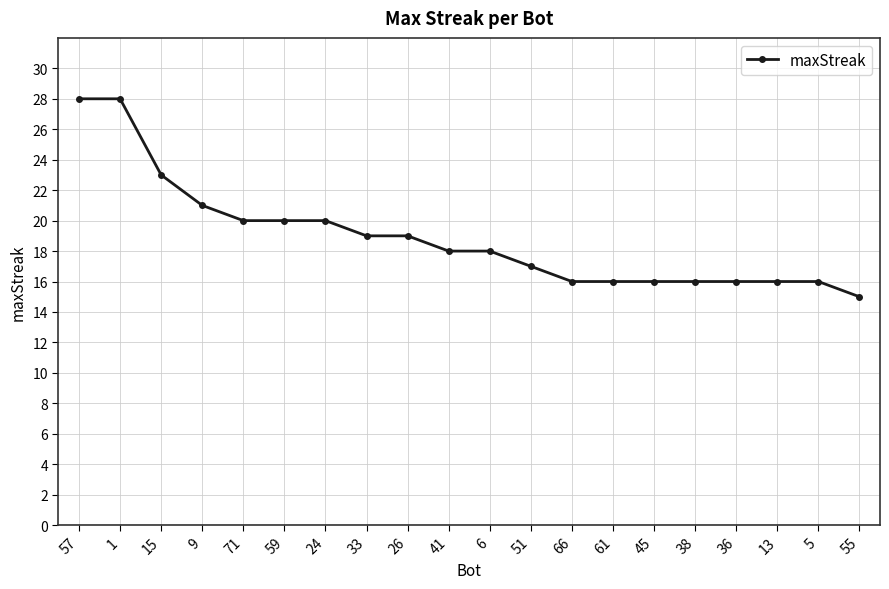

What is the change in value from 61 to 55?

-1